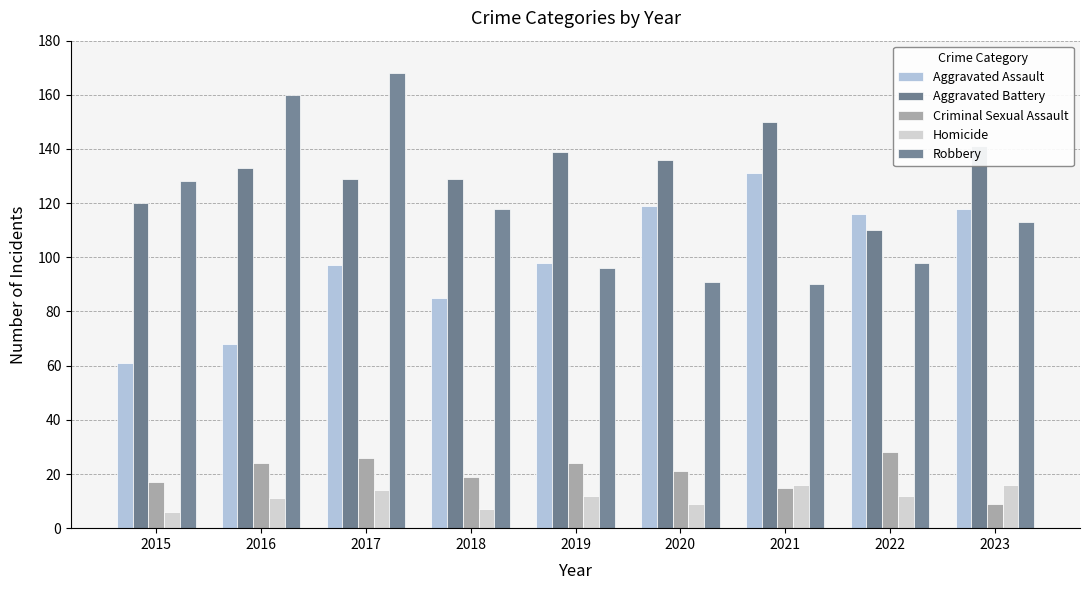

How many data points in Aggravated Assault are less than 98?

4